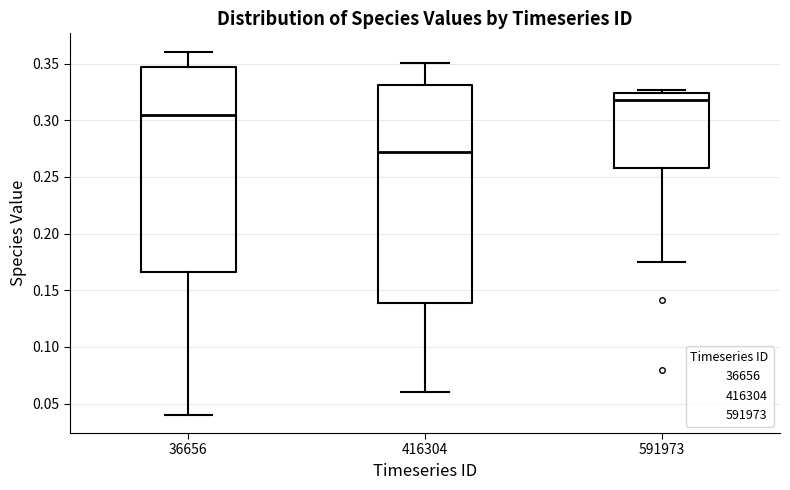

Comparing the boxes themselves (not the whiskers), which one is the tallest?

416304